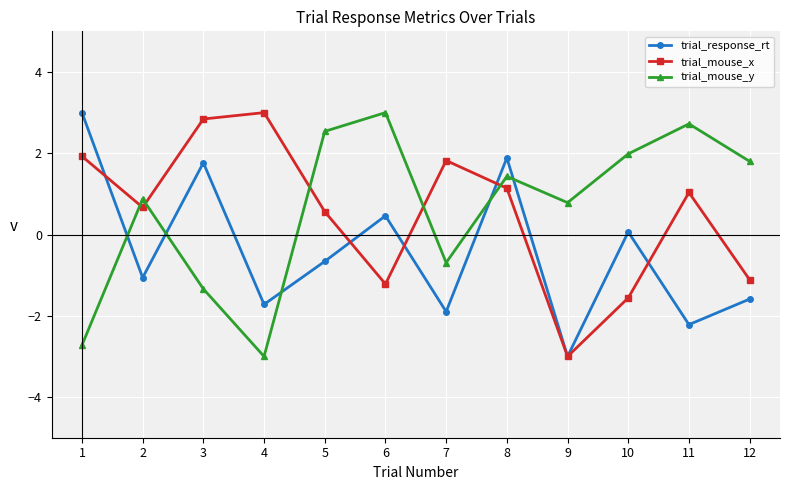

What is the difference between the maximum and minimum values in the trial_mouse_y series?

6.0